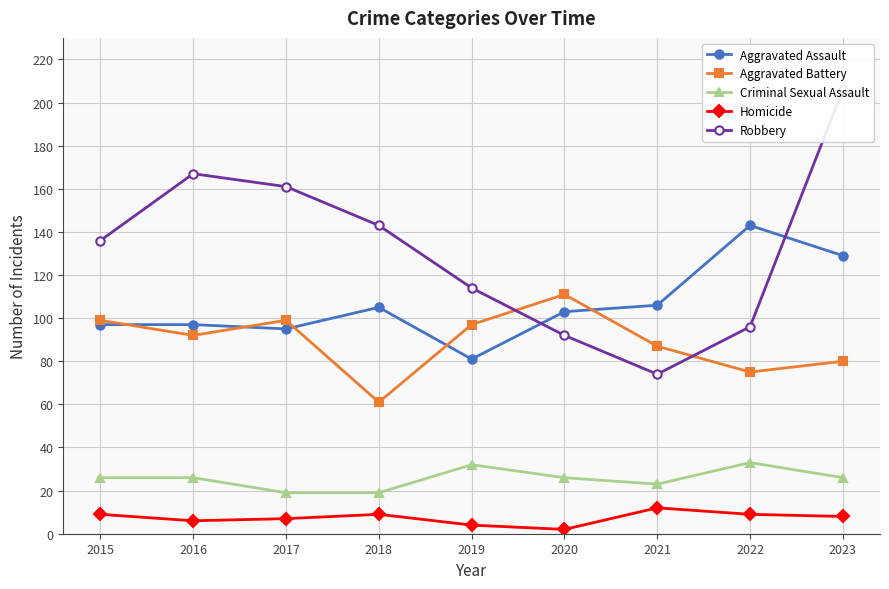

Between 2016 and 2022, which series saw the biggest shift?

Robbery